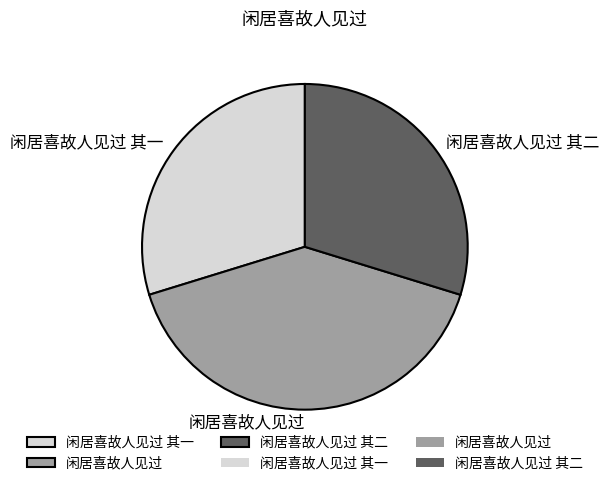

Does any single category account for the majority?

No